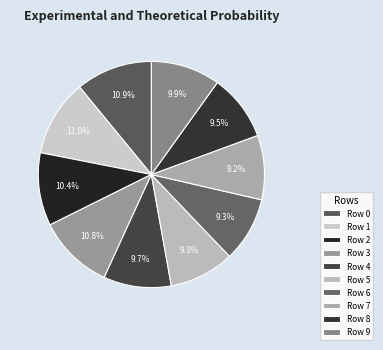

How many segments does this pie chart have?

10